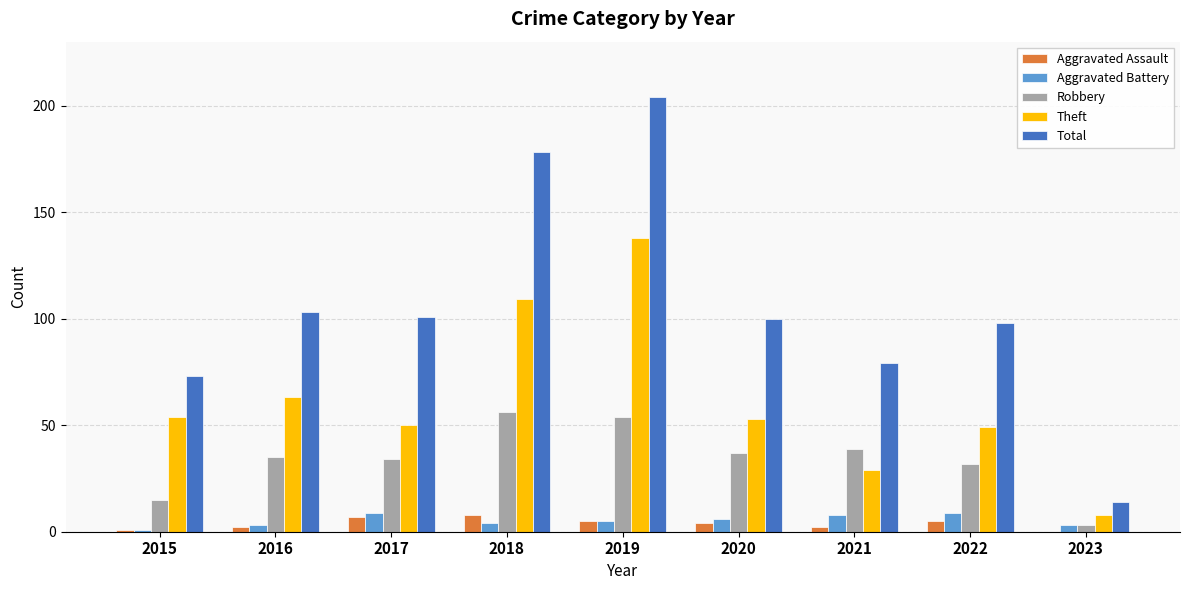

At which category is the sum across all series the highest?

2019